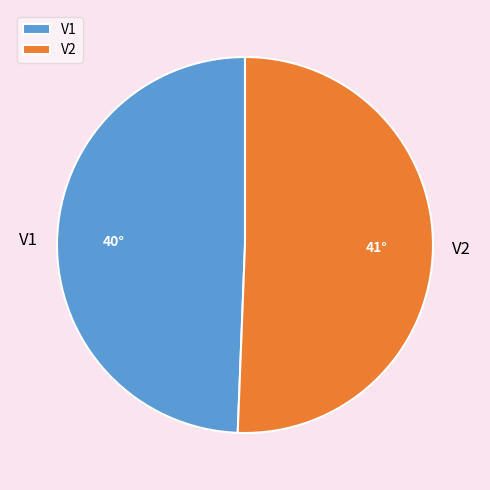

The V2 slice represents 65% of the pie. True or false?

False